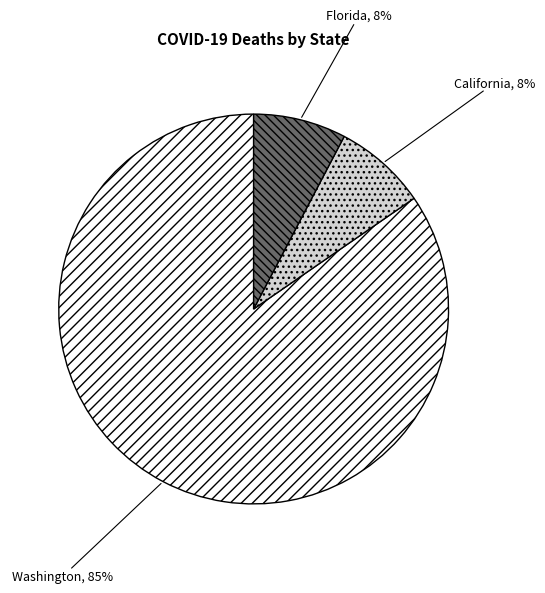

Do California and Washington together represent more than half of the pie?

Yes